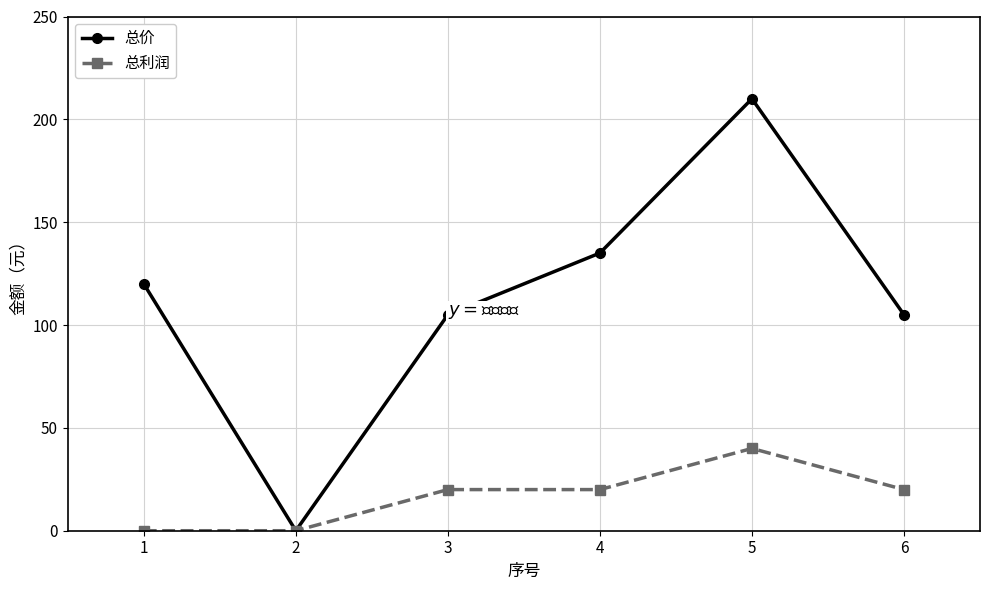

Reading left to right, list all the values displayed in this chart.

总价: 1=120	2=0	3=105	4=135	5=210	6=105
总利润: 1=0	2=0	3=20	4=20	5=40	6=20